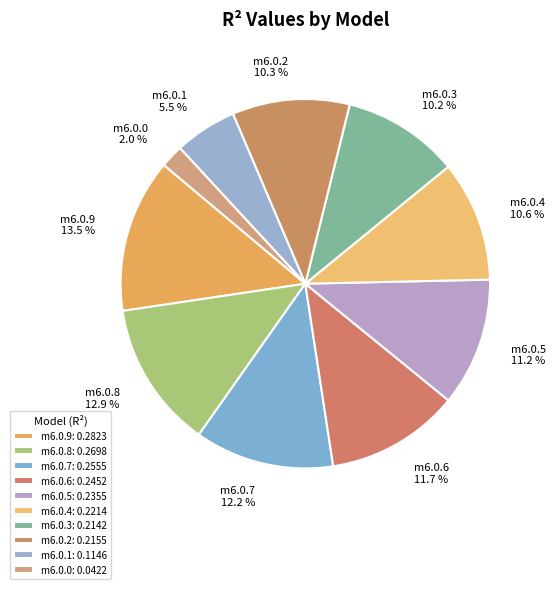

What portion of the pie excludes m6.0.4 10.6 %?

89.4%